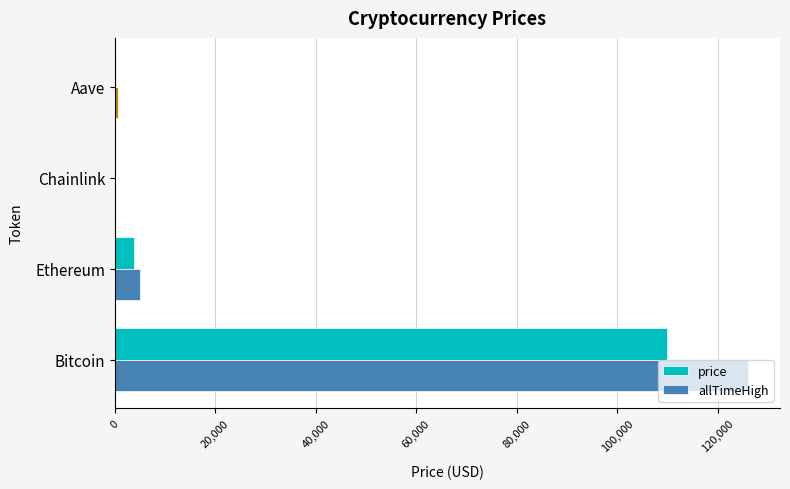

The price series shows 3852.1 at Ethereum. True or false?

True